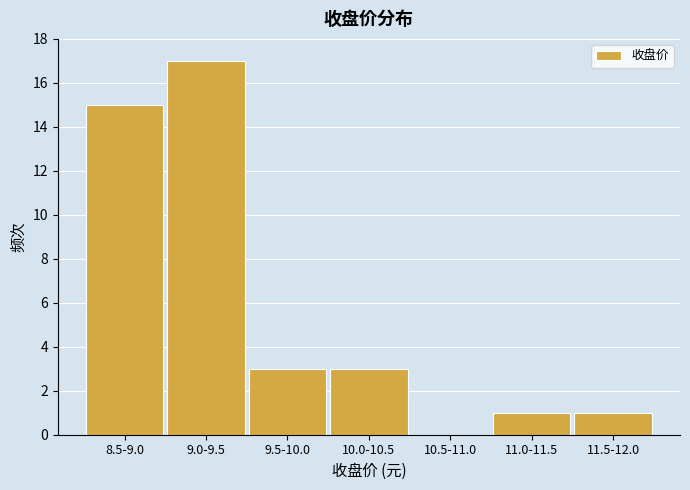

Reading right to left, extract all data points from this chart.

11.5-12.0=1	11.0-11.5=1	10.5-11.0=0	10.0-10.5=3	9.5-10.0=3	9.0-9.5=17	8.5-9.0=15